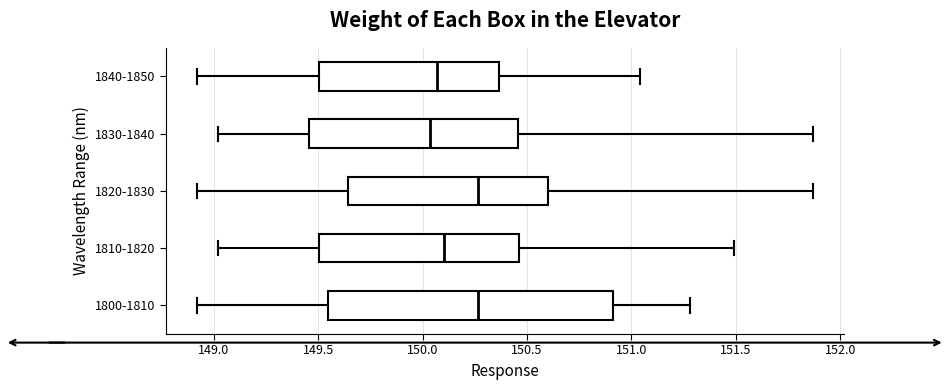

Reading bottom to top, transcribe this box plot: for each box, give where its median line is, the range the box spans, and where its two whiskers end, as read against the x-axis. The values are not printed on the chart, so give them approximately, as read against the axis.

1800-1810: median 150.25, box 149.55 to 150.90, whiskers 148.90 to 151.30
1810-1820: median 150.10, box 149.50 to 150.45, whiskers 149.00 to 151.50
1820-1830: median 150.25, box 149.65 to 150.60, whiskers 148.90 to 151.85
1830-1840: median 150.05, box 149.45 to 150.45, whiskers 149.00 to 151.85
1840-1850: median 150.05, box 149.50 to 150.35, whiskers 148.90 to 151.05